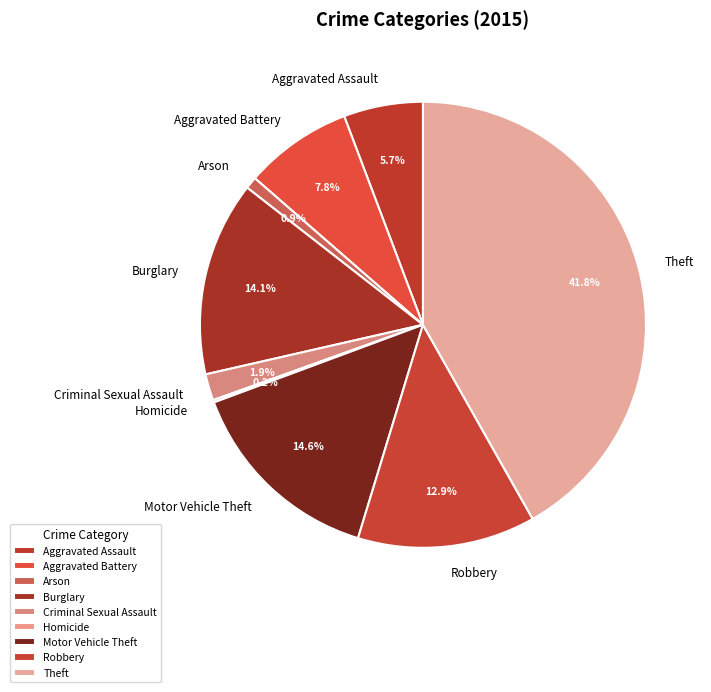

What is the largest slice in the pie chart?

Theft